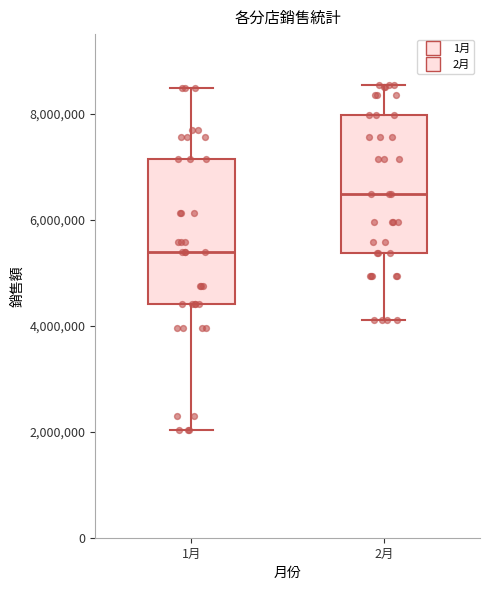

Reading left to right, transcribe this box plot: for each box, give where its median line is, the range the box spans, and where its two whiskers end, as read against the y-axis. The values are not printed on the chart, so give them approximately, as read against the axis.

1月: median 5400000, box 4400000 to 7200000, whiskers 2000000 to 8400000
2月: median 6400000, box 5400000 to 8000000, whiskers 4200000 to 8600000